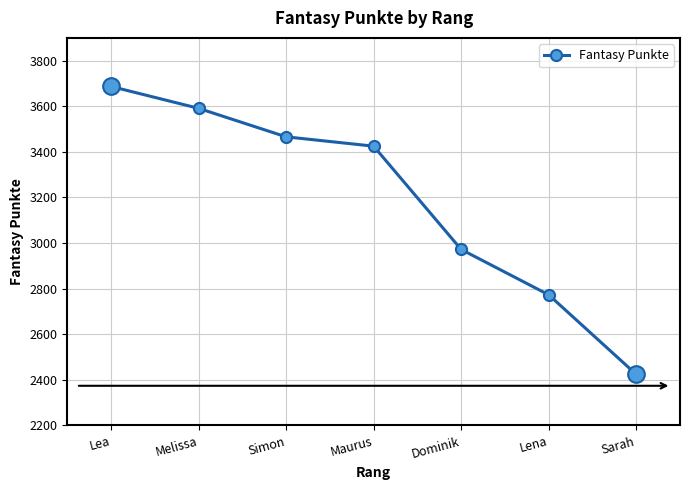

Count the number of categories in the chart.

7